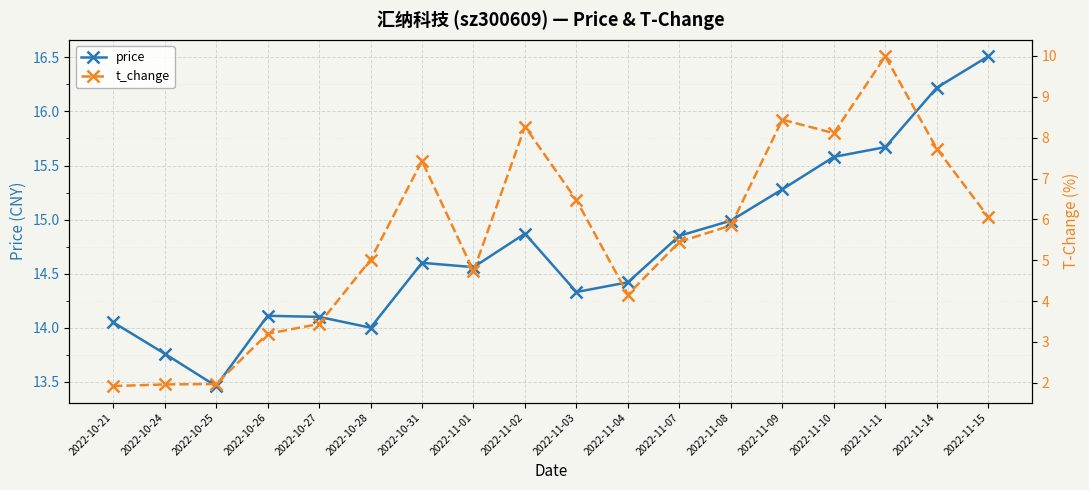

The price series shows 16.5 at 2022-11-15. True or false?

True